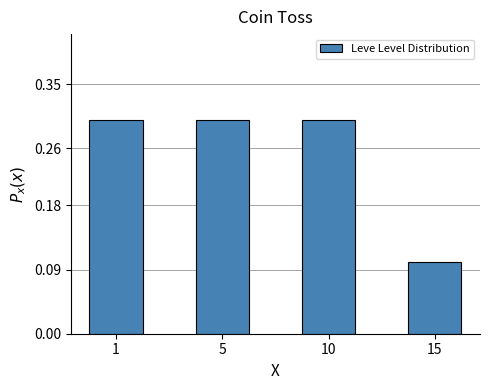

The chart shows a value of 0.1 at 15. True or false?

True